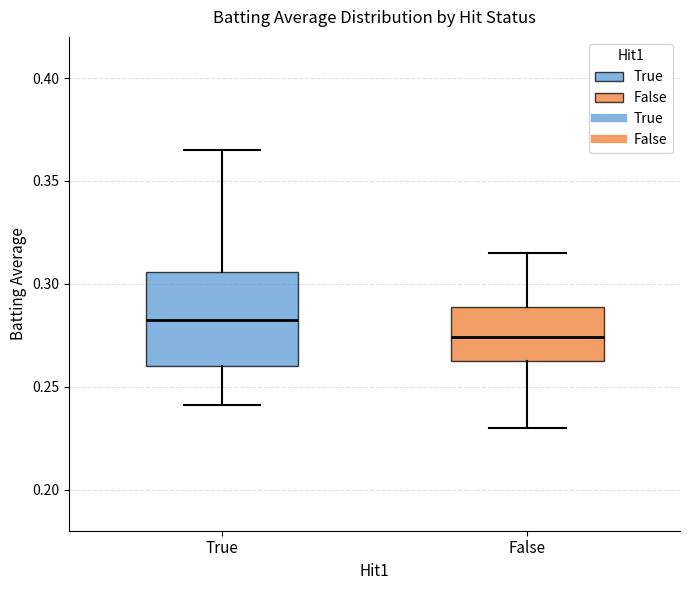

Which box is the tallest, from its lower edge to its upper edge?

True